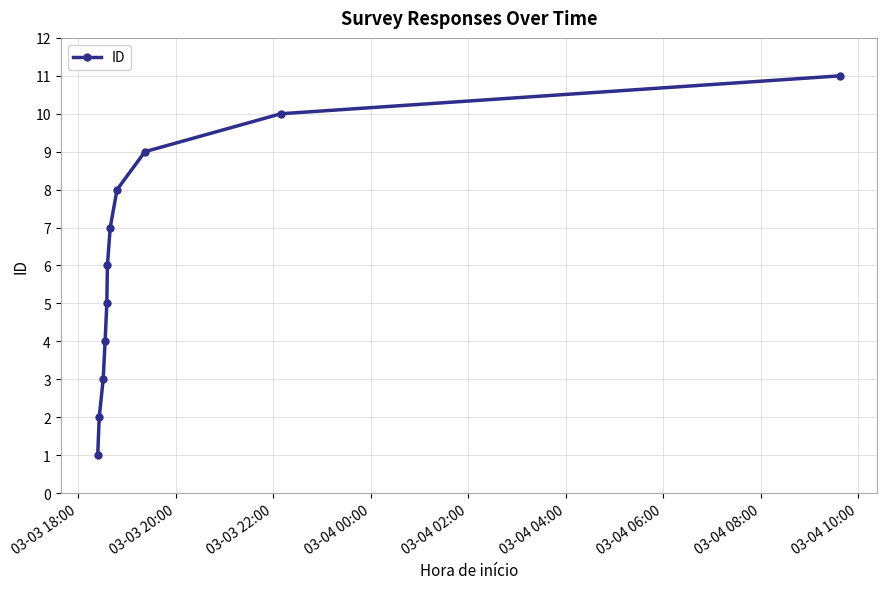

What is the maximum value shown in the chart?

11